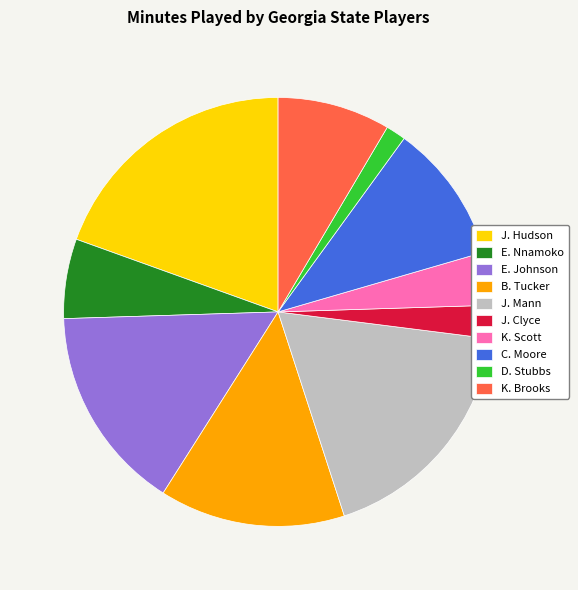

Is the sum of J. Mann and D. Stubbs greater than half?

No